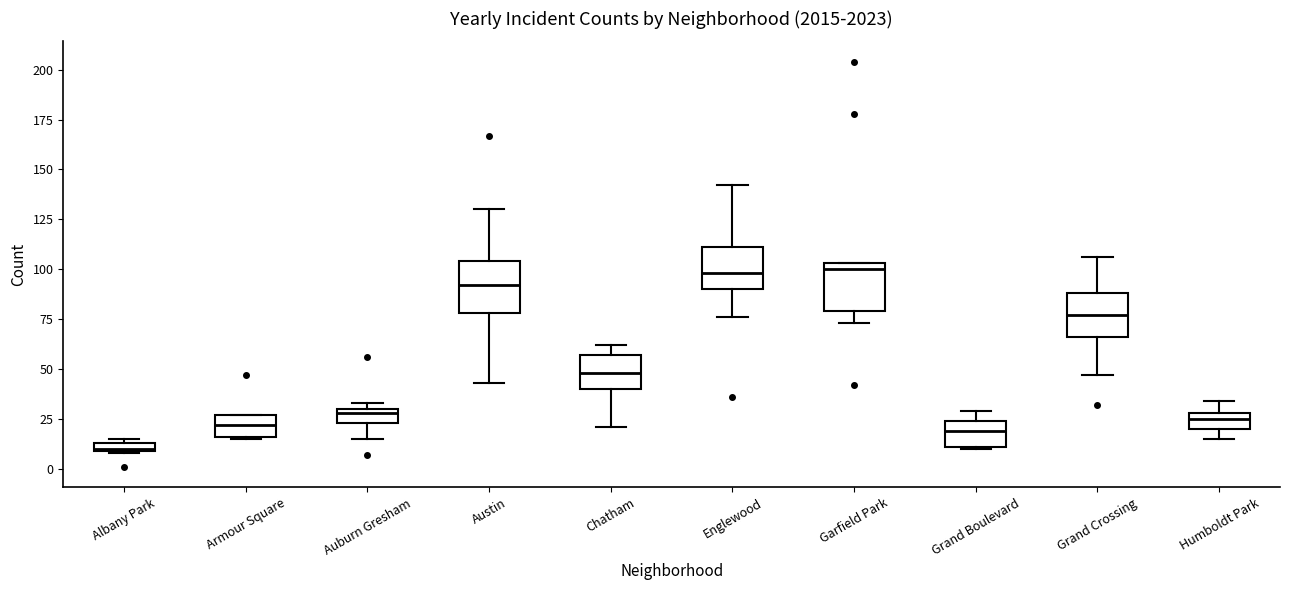

Where is the upper edge of the box for Armour Square on the y-axis? The values are not printed on the chart, so give them approximately, as read against the axis.

25